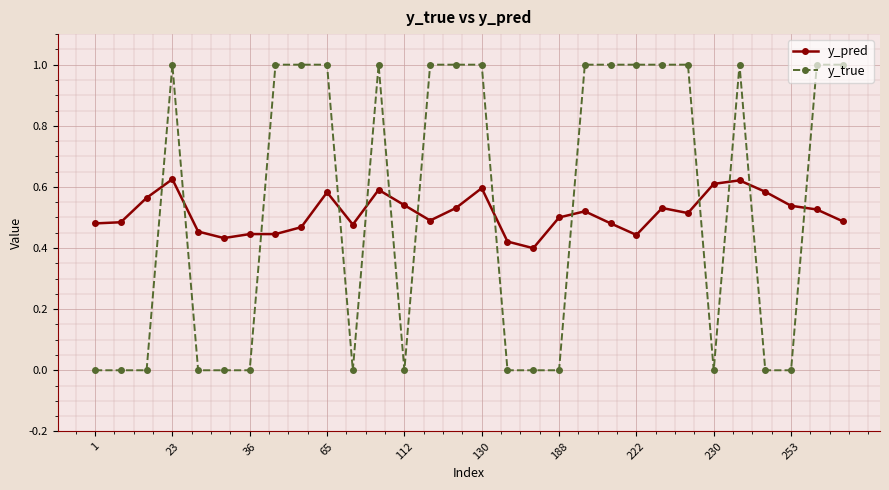

What is the sum of all y_pred values?

15.4